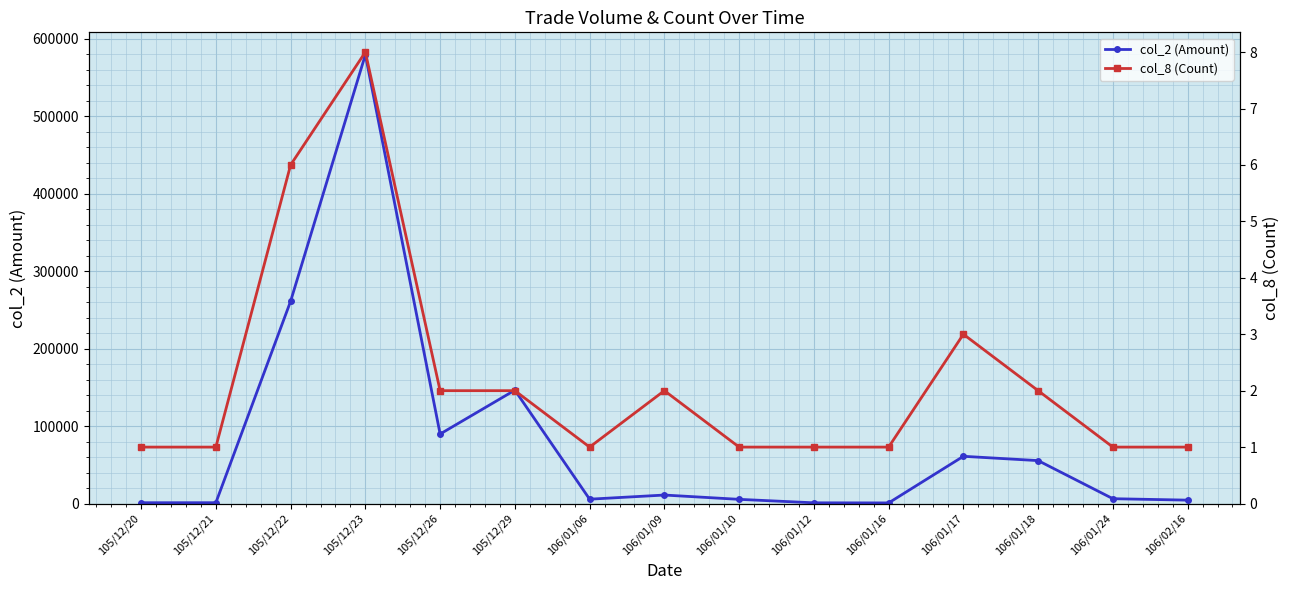

Is the value of col_2 (Amount) at 106/01/24 greater than the value of col_8 (Count) at 106/02/16?

Yes